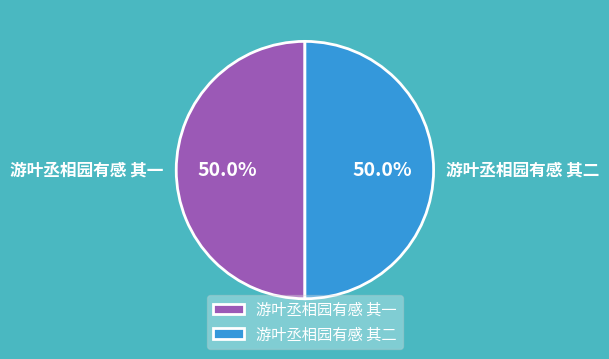

Do 游叶丞相园有感 其一 and 游叶丞相园有感 其二 together represent more than half of the pie?

Yes